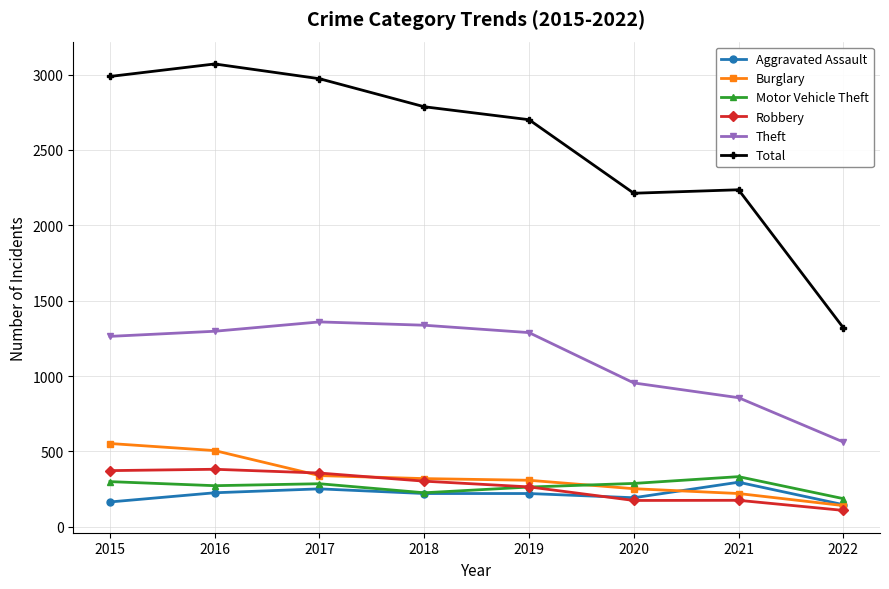

Does the chart have visible grid lines?

Yes